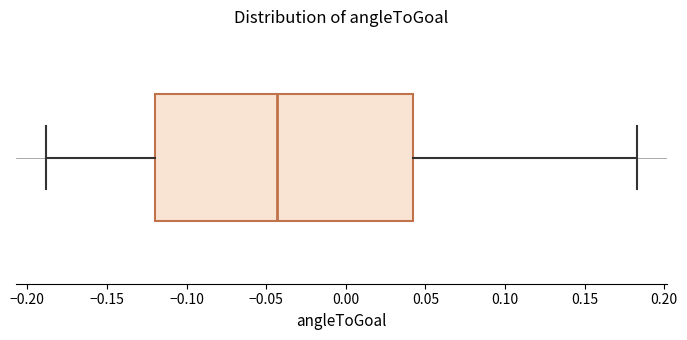

Transcribe this box plot: give where the median line is, the range the box spans, and where the two whiskers end, as read against the x-axis. The values are not printed on the chart, so give them approximately, as read against the axis.

median -0.045, box -0.120 to 0.040, whiskers -0.190 to 0.185